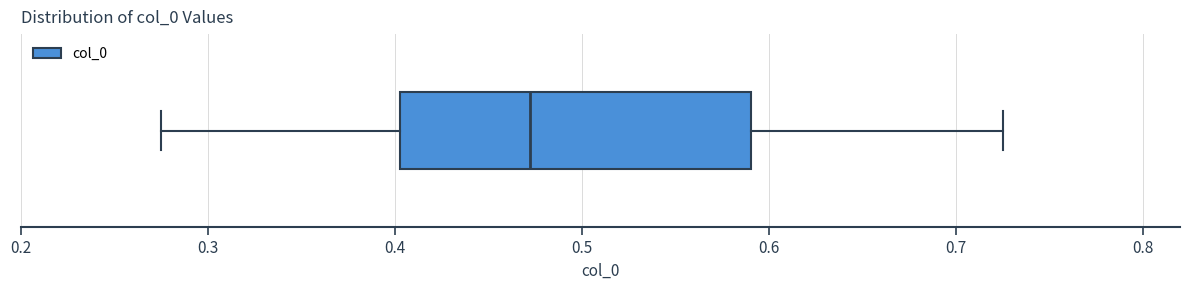

Transcribe this box plot: give where the median line is, the range the box spans, and where the two whiskers end, as read against the x-axis. The values are not printed on the chart, so give them approximately, as read against the axis.

median 0.47, box 0.40 to 0.59, whiskers 0.28 to 0.73